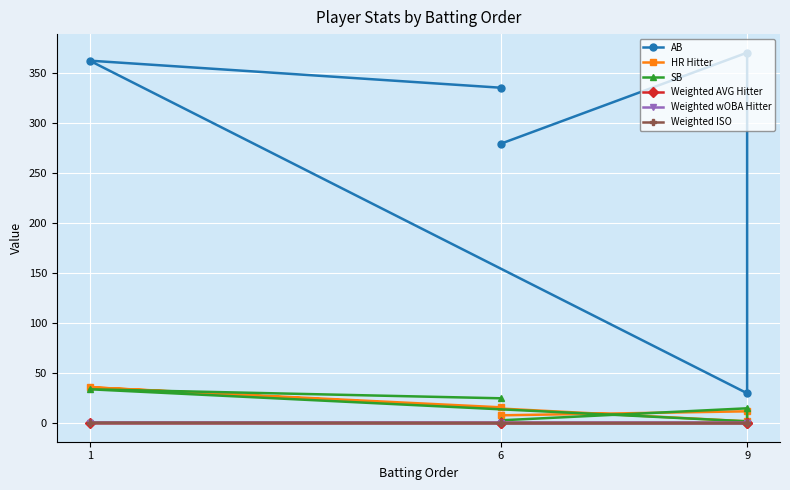

Reading left to right, list all the values displayed in this chart.

AB: 279.0	370.0	30.0	362.0	335.0
HR Hitter: 8.0	12.0	2.0	36.0	16.0
SB: 3.0	15.0	2.0	34.0	25.0
Weighted AVG Hitter: 0.3	0.3	0.4	0.3	0.3
Weighted wOBA Hitter: 0.3	0.3	0.5	0.4	0.3
Weighted ISO: 0.1	0.2	0.3	0.4	0.2